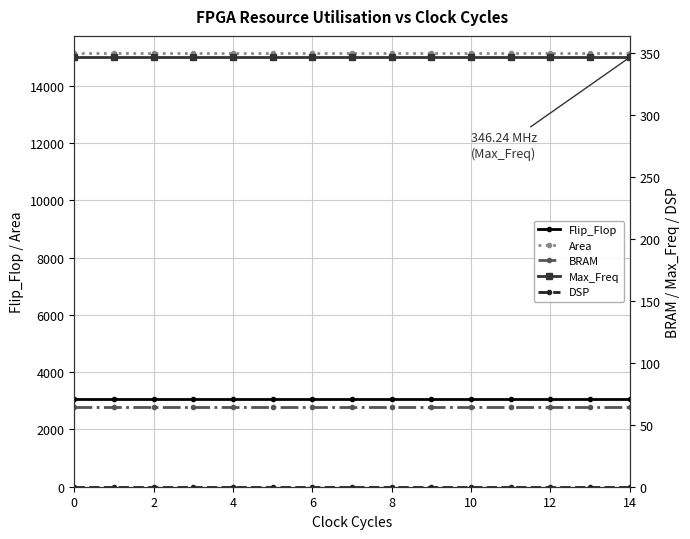

What is the label of the 9th point from the left?

8